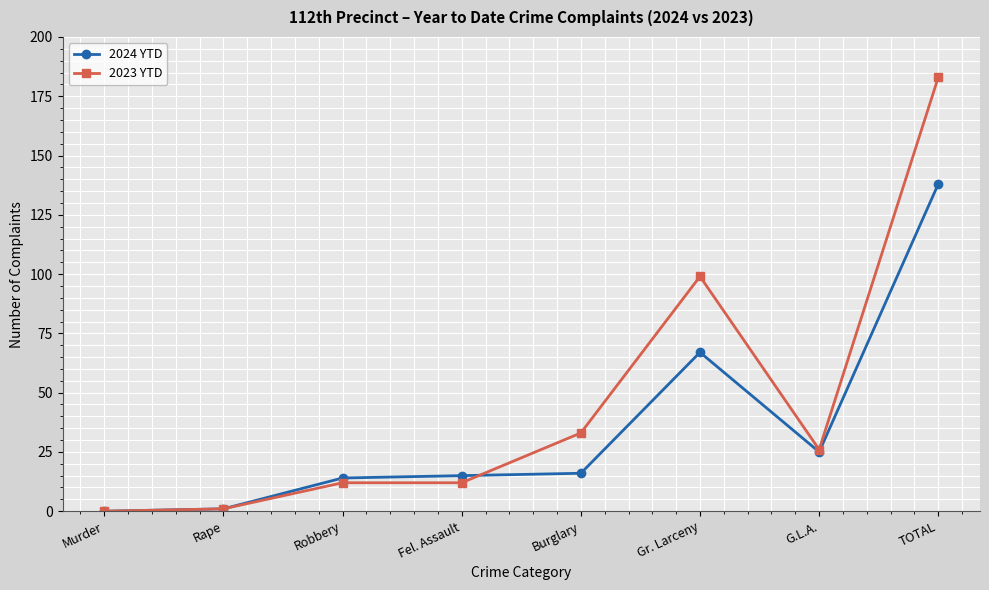

After their last crossing, which series has the higher values: 2023 YTD or 2024 YTD?

2023 YTD